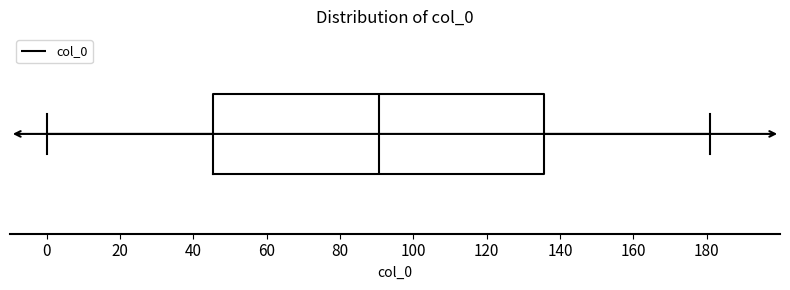

Transcribe this box plot: give where the median line is, the range the box spans, and where the two whiskers end, as read against the x-axis. The values are not printed on the chart, so give them approximately, as read against the axis.

median 90, box 46 to 136, whiskers 0 to 182